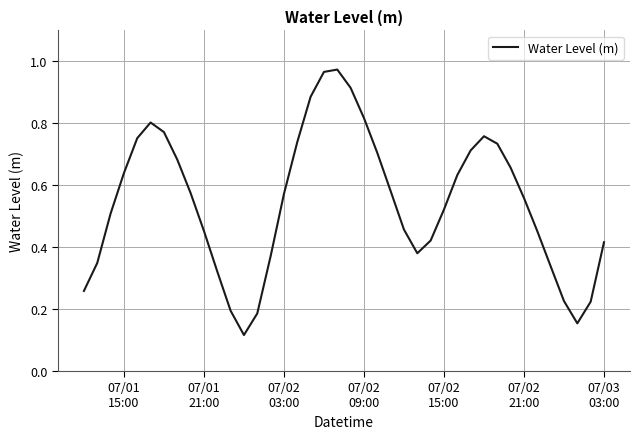

Is this an area chart (filled region under the line)?

No